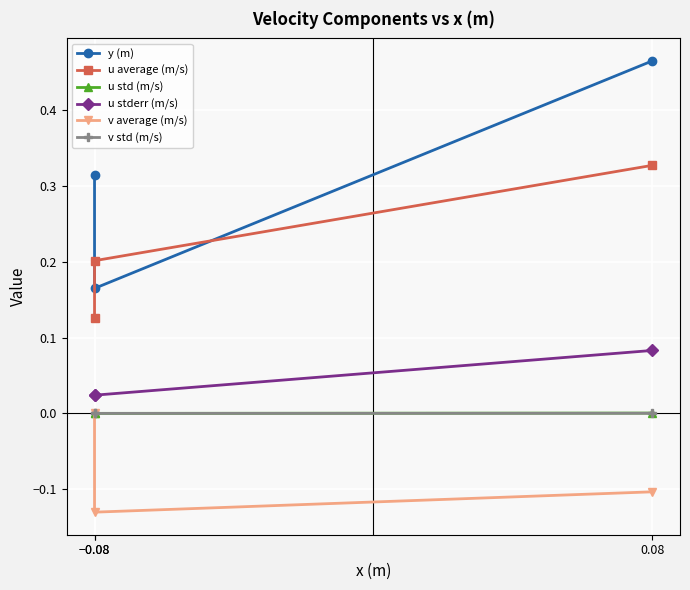

Reading left to right, what are all the values shown in this chart?

y (m): −0.08=0.3	−0.08=0.2	0.08=0.5
u average (m/s): −0.08=0.1	−0.08=0.2	0.08=0.3
u std (m/s): −0.08=0.0	−0.08=0.0	0.08=0.0
u stderr (m/s): −0.08=0.0	−0.08=0.0	0.08=0.1
v average (m/s): −0.08=0.0	−0.08=-0.1	0.08=-0.1
v std (m/s): −0.08=0.0	−0.08=0.0	0.08=0.0